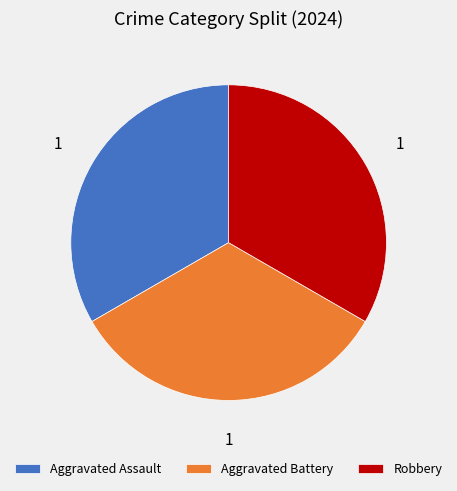

True or false: Aggravated Battery accounts for 43% of the total.

False